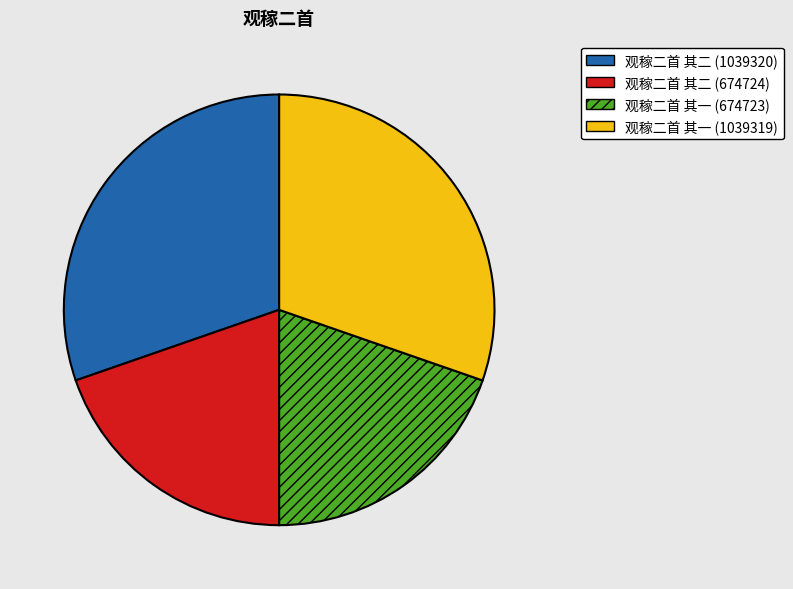

Is the sum of 观稼二首 其二 (1039320) and 观稼二首 其一 (1039319) greater than half?

Yes